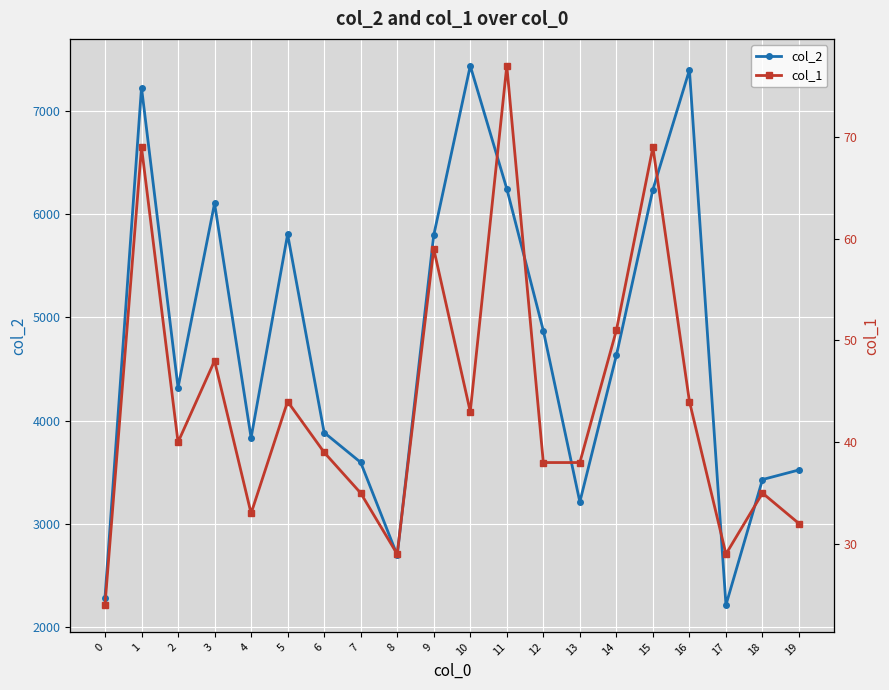

Reading left to right, transcribe all the data shown in this chart.

col_2: 2286	7226	4321	6105	3835	5805	3886	3597	2698	5796	7436	6246	4873	3214	4633	6238	7396	2217	3431	3524
col_1: 24	69	40	48	33	44	39	35	29	59	43	77	38	38	51	69	44	29	35	32